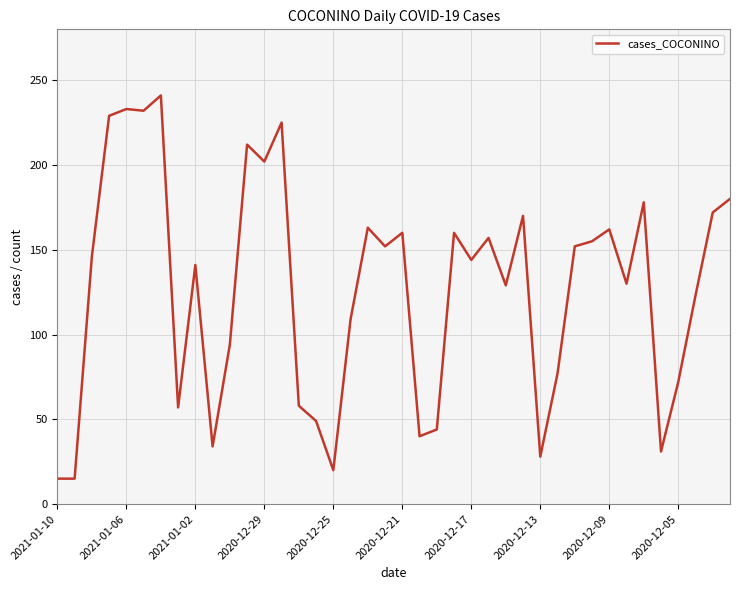

What is the greatest value displayed?

241